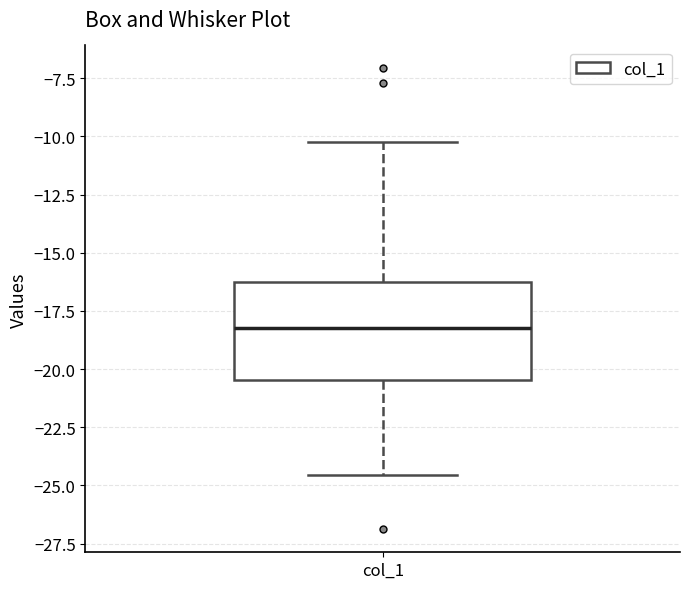

Transcribe this box plot: give where the median line is, the range the box spans, and where the two whiskers end, as read against the y-axis. The values are not printed on the chart, so give them approximately, as read against the axis.

median -18.5, box -20.5 to -16.0, whiskers -24.5 to -10.0